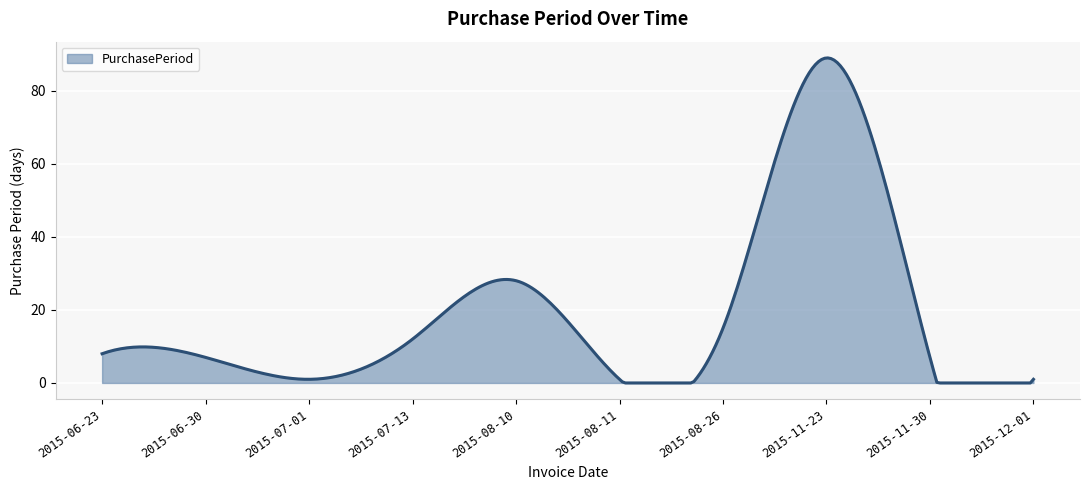

What is the greatest value displayed?

89.0